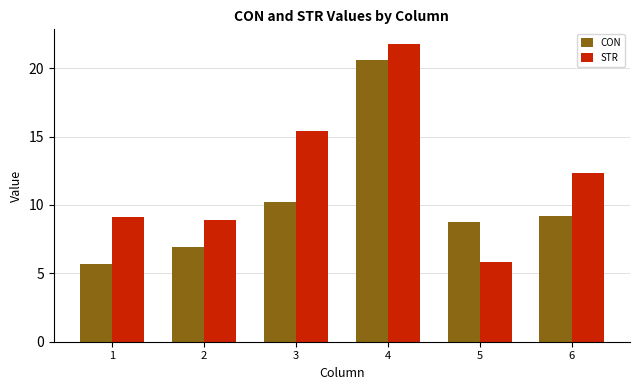

The value of CON at 2 is 2.7. True or false?

False